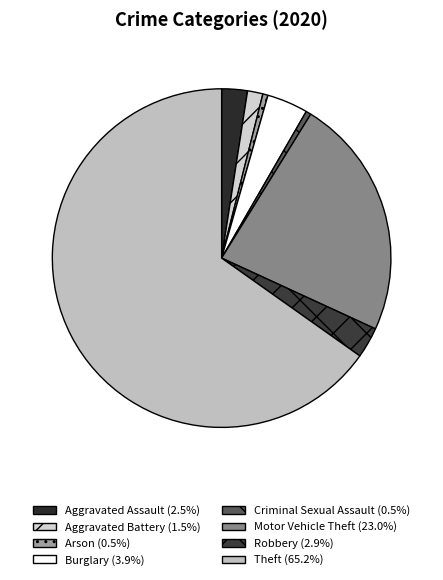

What is the ratio of the value at Burglary to the value at Motor Vehicle Theft?

0.2